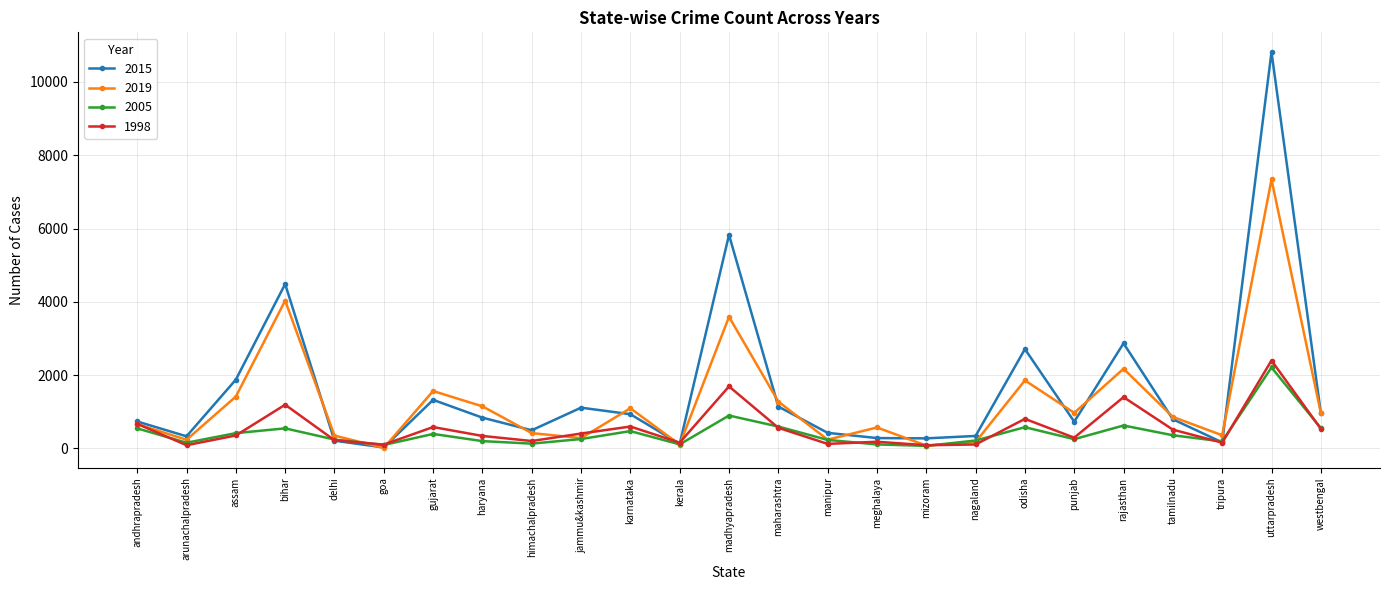

Which series has the widest spread of values?

2015